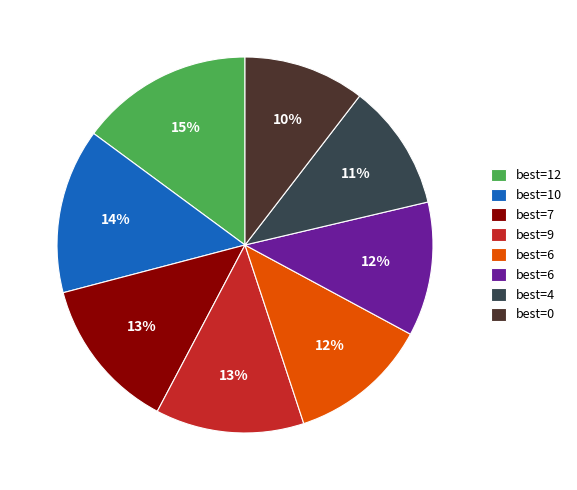

To the nearest percent, what is the average slice percentage?

12%